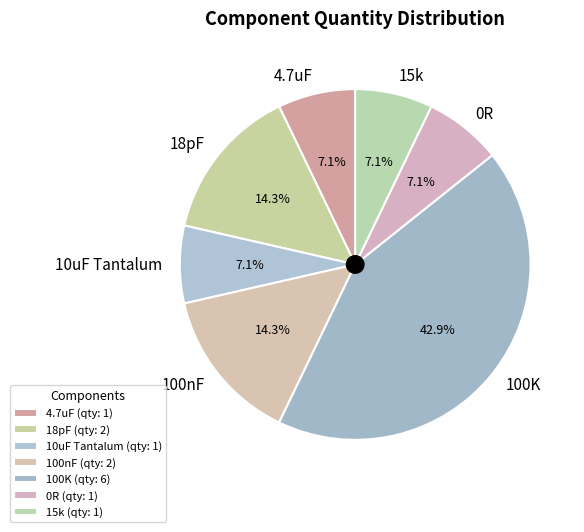

How many segments does this pie chart have?

7